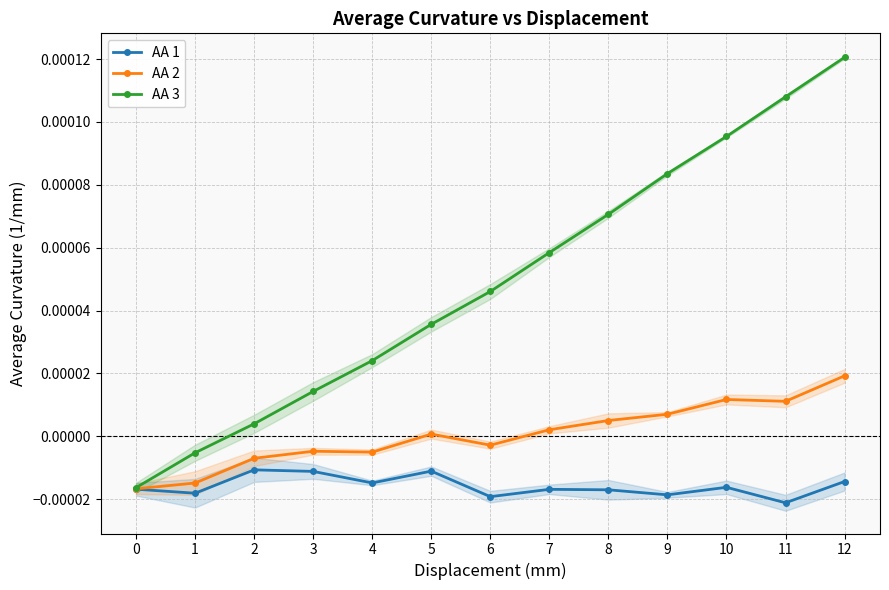

Where is the first local maximum for AA 2?

3